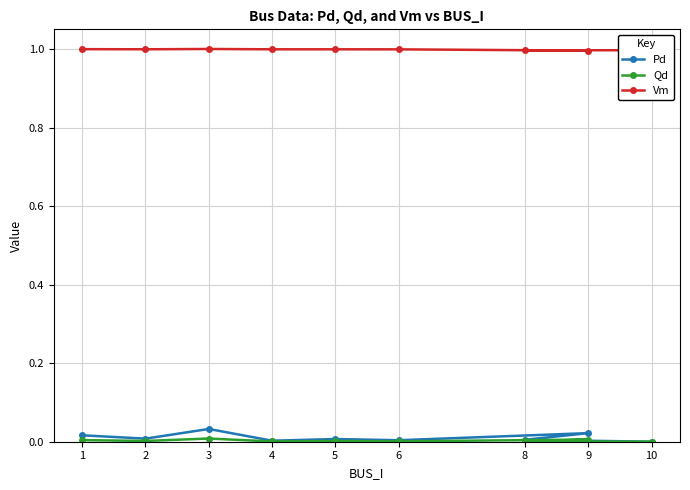

The Pd series shows 0.0 at 3. True or false?

False